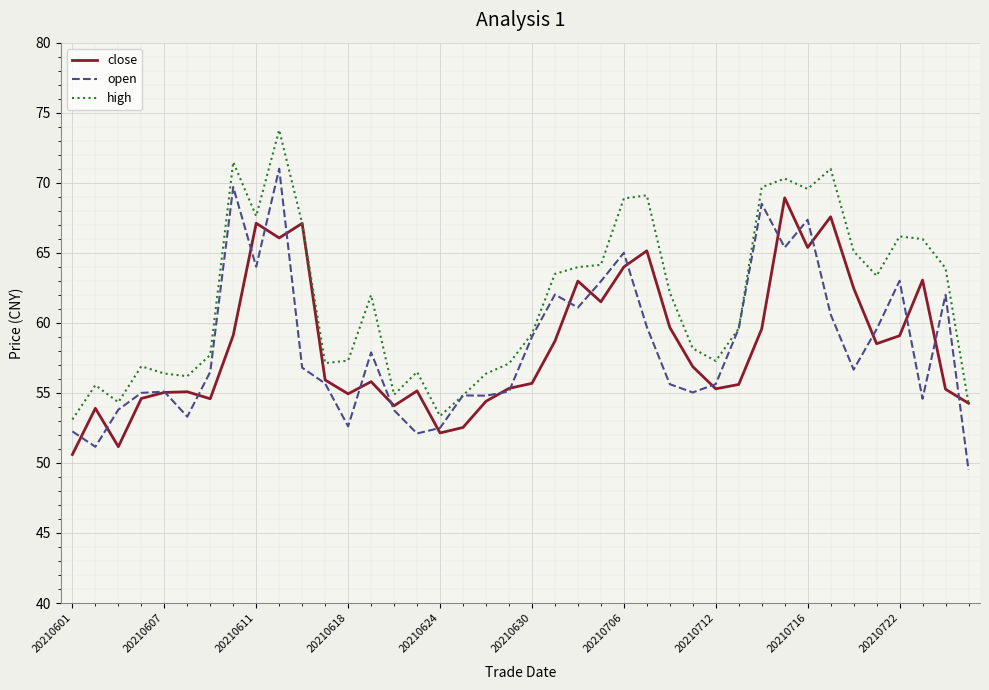

List the series in order of their peak value, lowest first.

close, open, high